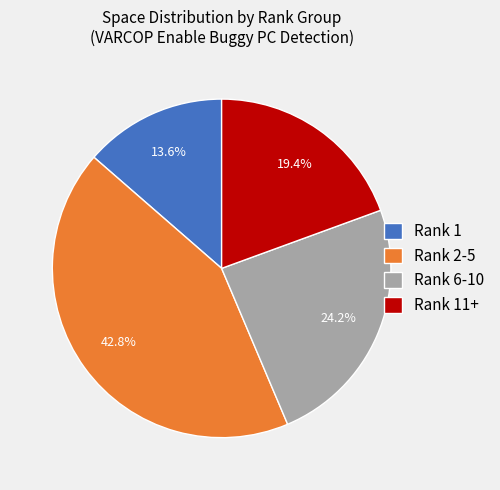

Is there a majority slice in this chart?

No